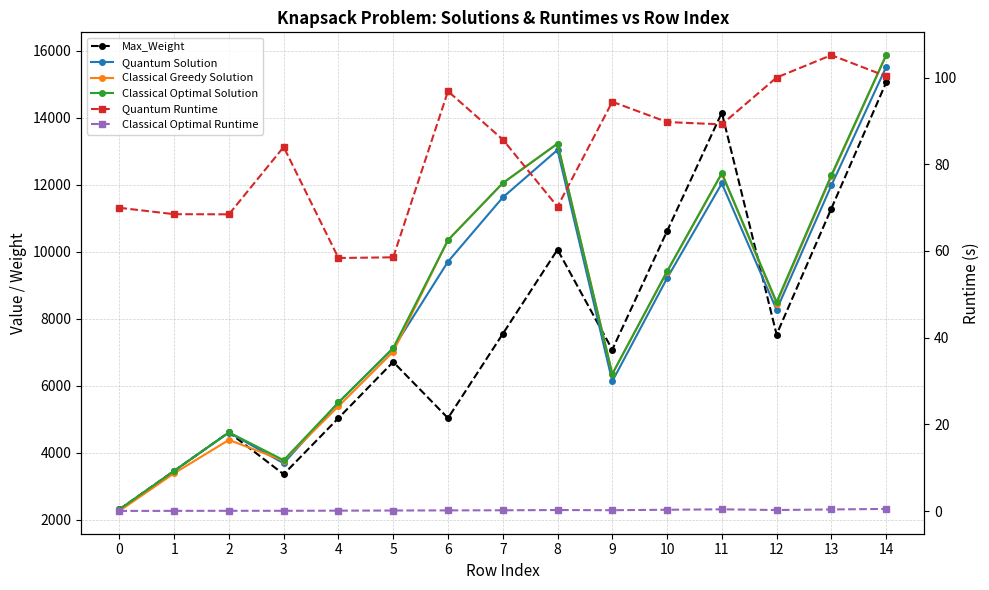

What is the sum of all Quantum Runtime values?

1239.6